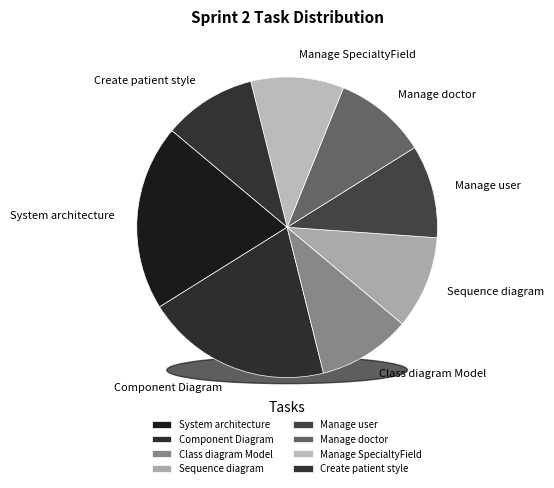

Count the number of slices in the pie.

8